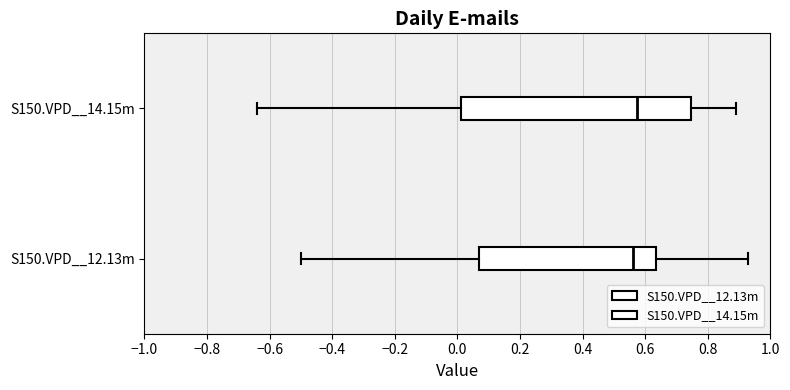

Which box is the widest, from its left edge to its right edge?

S150.VPD__14.15m